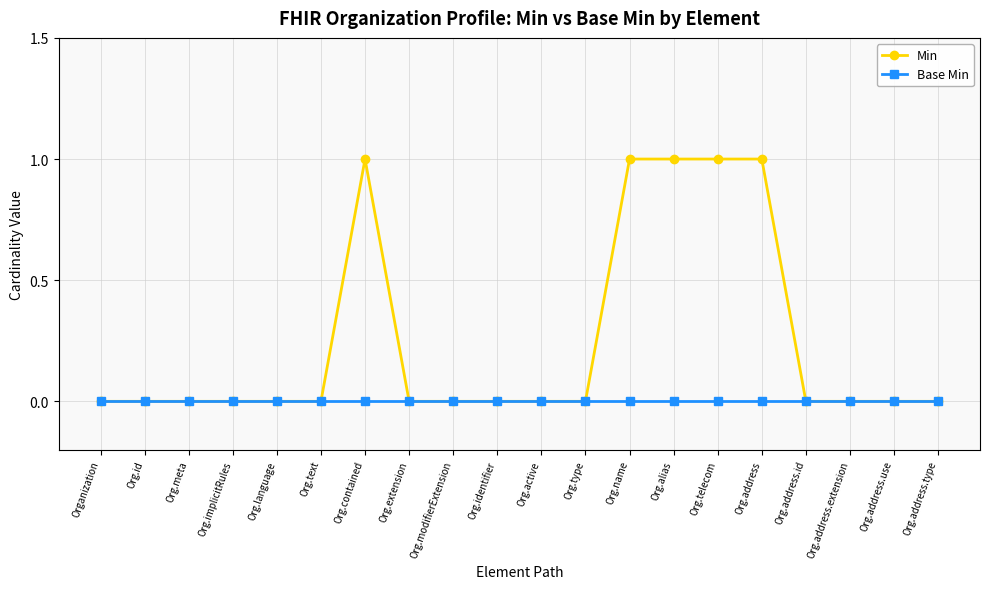

Reading left to right, transcribe all the data shown in this chart.

Min: Organization=0	Org.id=0	Org.meta=0	Org.implicitRules=0	Org.language=0	Org.text=0	Org.contained=1	Org.extension=0	Org.modifierExtension=0	Org.identifier=0	Org.active=0	Org.type=0	Org.name=1	Org.alias=1	Org.telecom=1	Org.address=1	Org.address.id=0	Org.address.extension=0	Org.address.use=0	Org.address.type=0
Base Min: Organization=0	Org.id=0	Org.meta=0	Org.implicitRules=0	Org.language=0	Org.text=0	Org.contained=0	Org.extension=0	Org.modifierExtension=0	Org.identifier=0	Org.active=0	Org.type=0	Org.name=0	Org.alias=0	Org.telecom=0	Org.address=0	Org.address.id=0	Org.address.extension=0	Org.address.use=0	Org.address.type=0